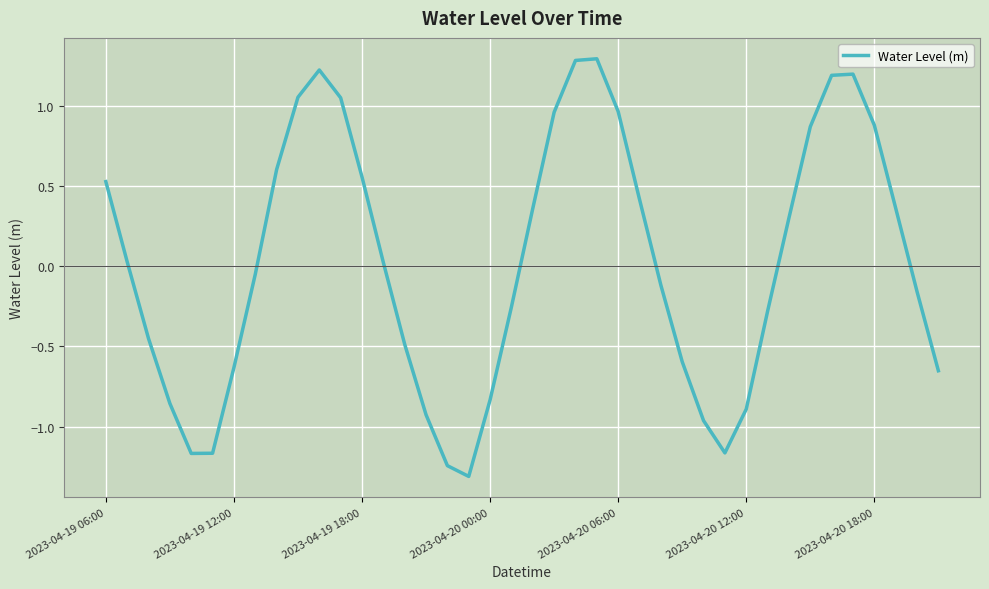

What is the smallest value displayed?

-1.3